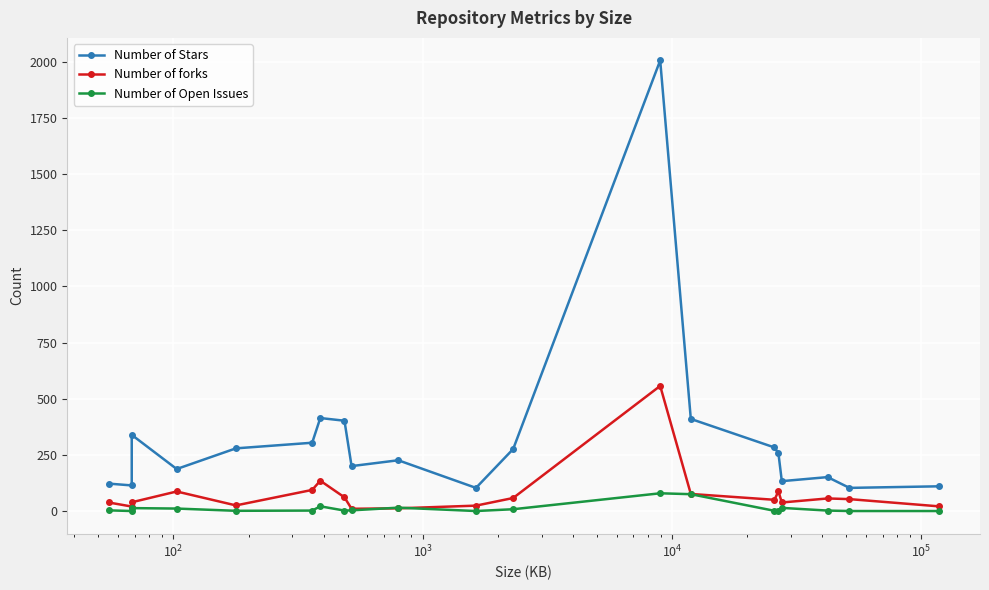

What is the difference between the maximum and minimum values in the Number of forks series?

547